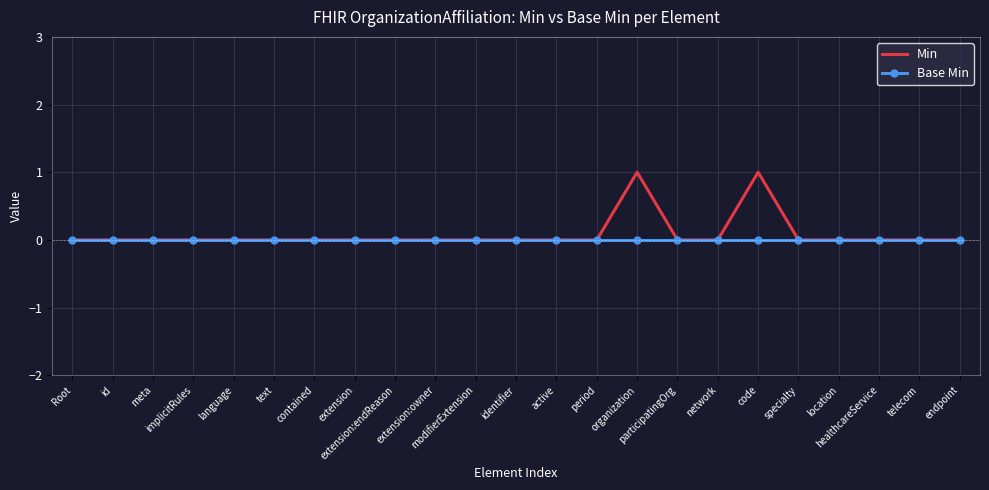

Which series has the largest total across all categories?

Min